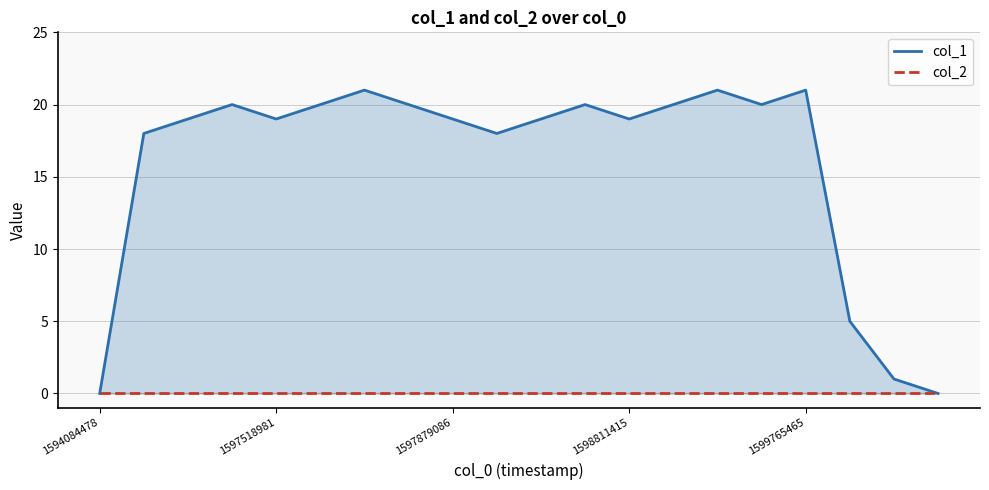

The col_2 series shows 0 at 19. True or false?

True